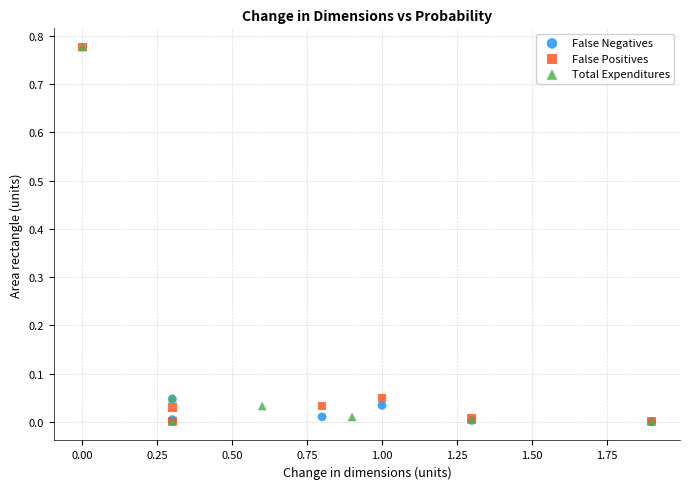

Which series has the largest Y range (max minus min)?

Total Expenditures